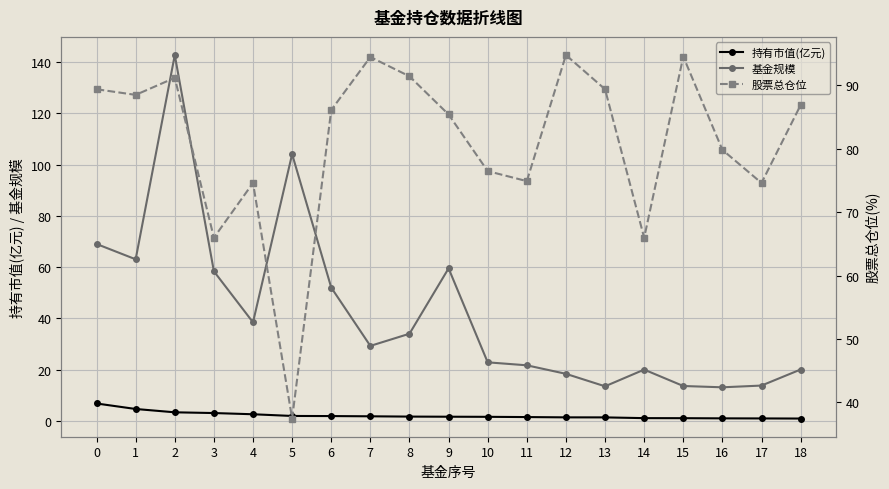

True or false: 基金规模 has a value of 8.7 at 4.

False